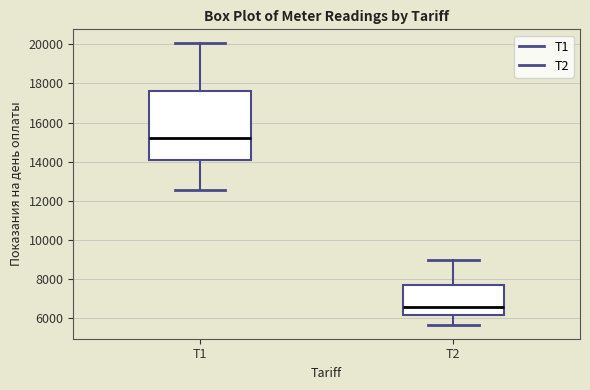

Reading left to right, transcribe this box plot: for each box, give where its median line is, the range the box spans, and where its two whiskers end, as read against the y-axis. The values are not printed on the chart, so give them approximately, as read against the axis.

T1: median 15200, box 14000 to 17600, whiskers 12600 to 20000
T2: median 6600, box 6200 to 7800, whiskers 5600 to 9000